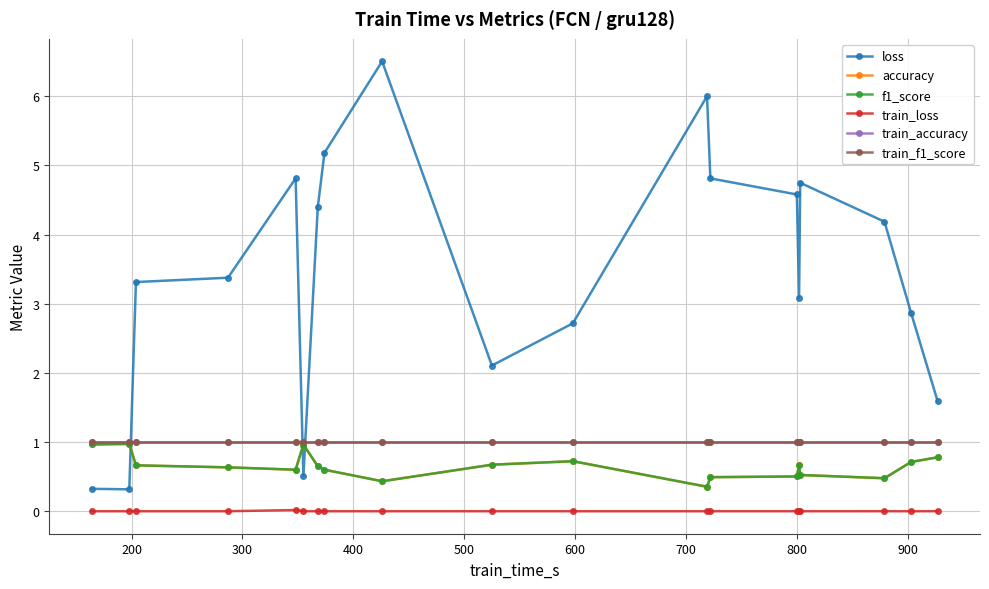

Does the chart have visible grid lines?

Yes